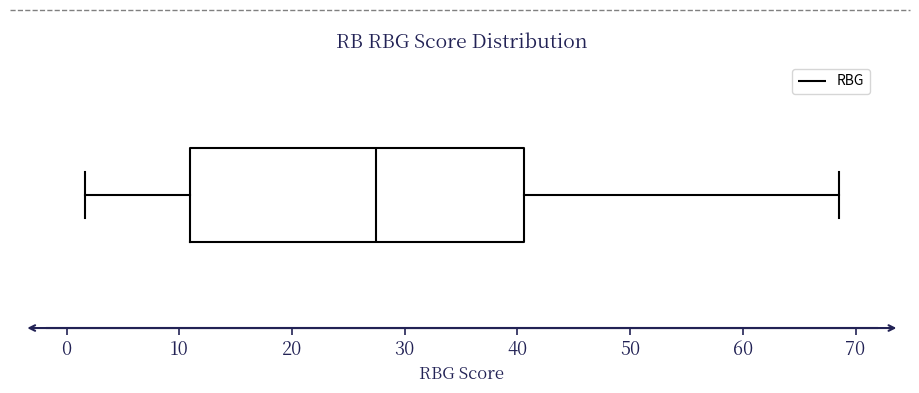

Read this box plot against the x-axis: the position of the median line, the range covered by the box, and the ends of both whiskers. The values are not printed on the chart, so give them approximately, as read against the axis.

median 27, box 11 to 41, whiskers 2 to 69